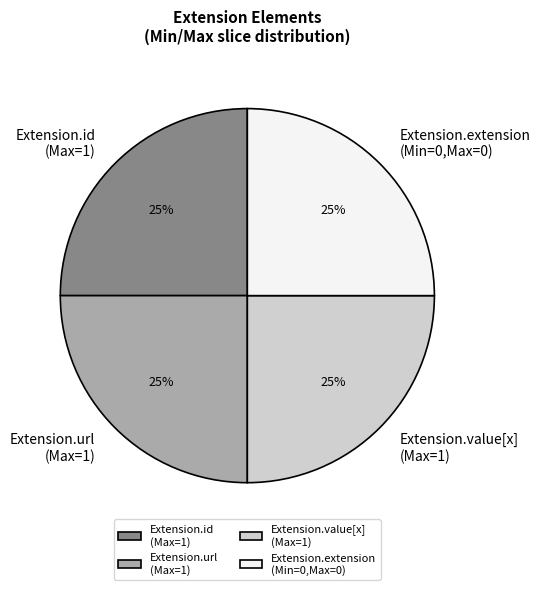

Is there a majority slice in this chart?

No